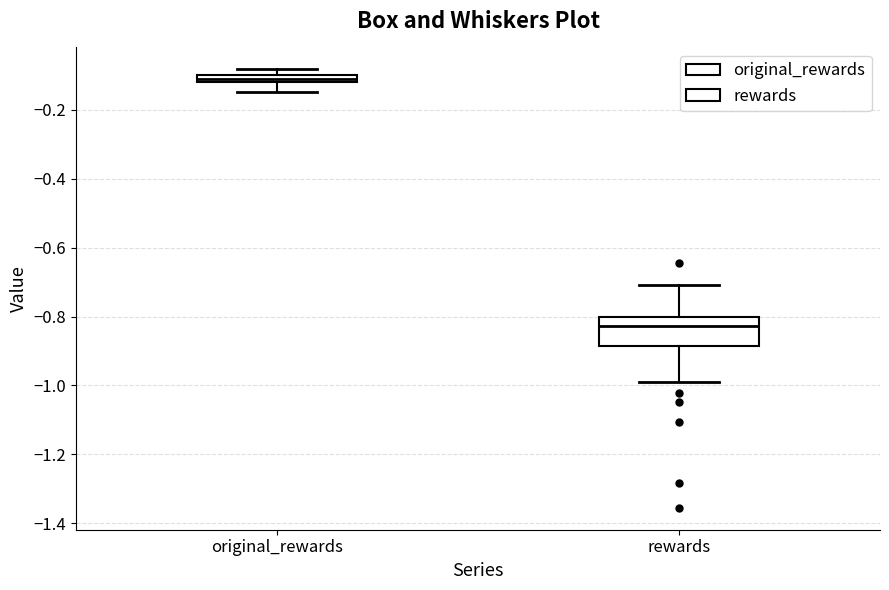

Which box's median line is the lowest?

rewards